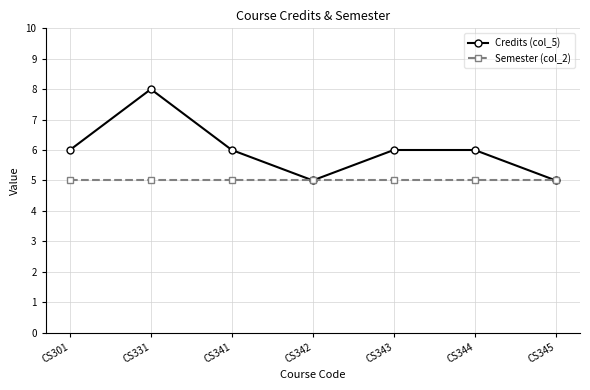

Read the Semester (col_2) value at CS341.

5